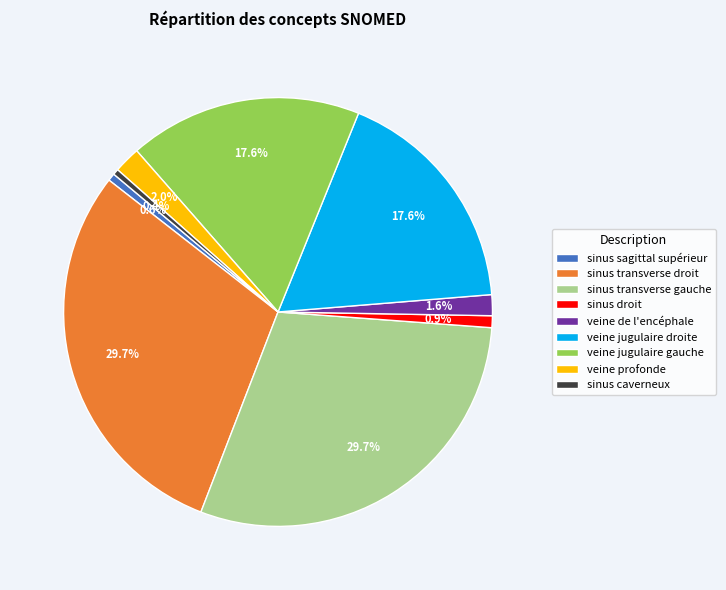

Approximately how many times larger is the value at sinus transverse gauche compared to sinus sagittal supérieur?

52.1